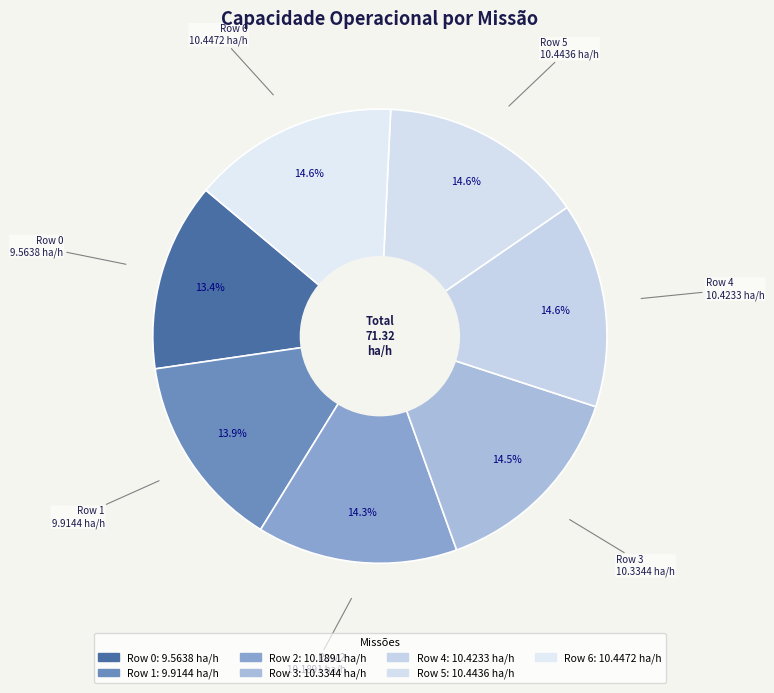

How many segments does this pie chart have?

7